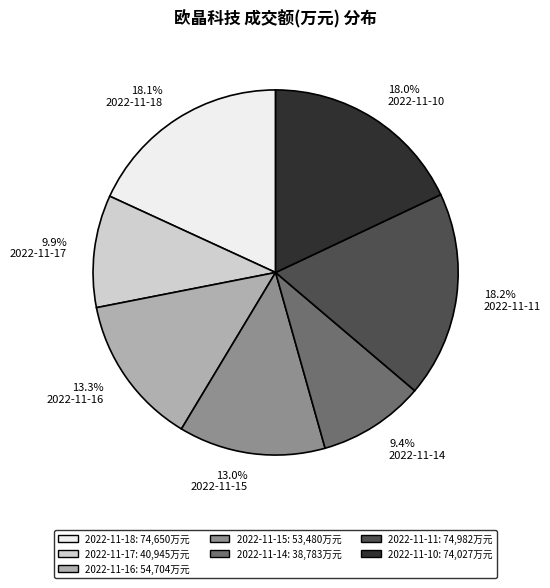

Which has a higher value, 2022-11-18 or 2022-11-14?

2022-11-18